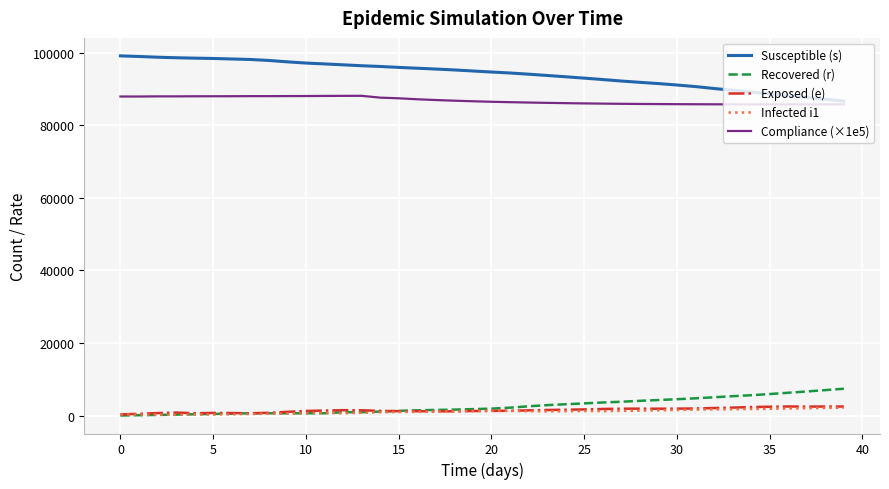

What is the maximum value shown in the chart?

99075